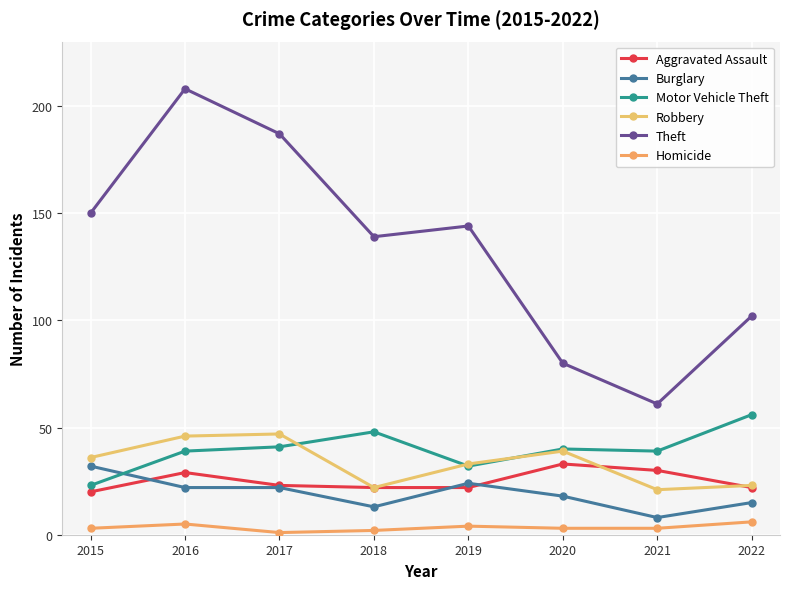

At which label is Theft closest to 134?

2018